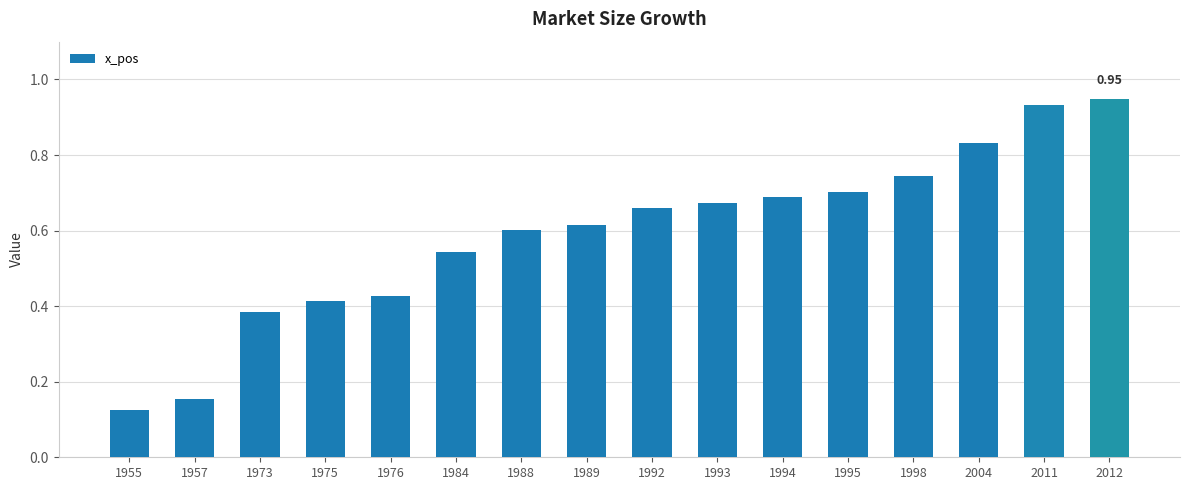

Which has a higher value, 1988 or 1984?

1988